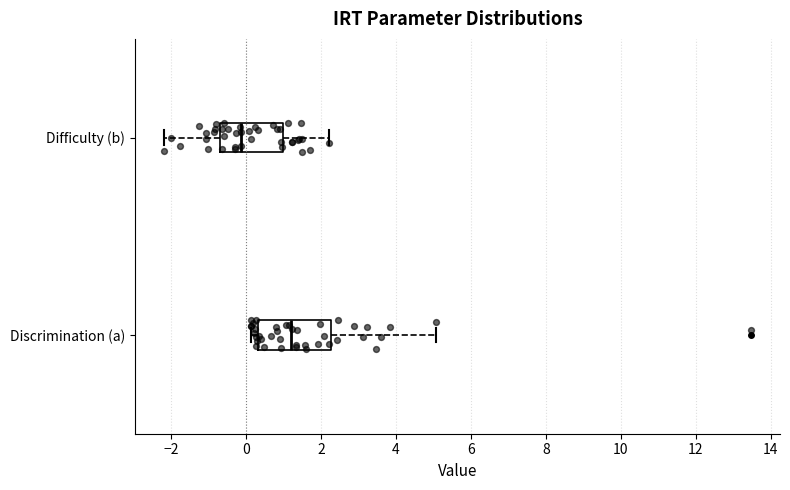

Where is the right edge of the box for Discrimination (a) on the x-axis? The values are not printed on the chart, so give them approximately, as read against the axis.

2.2